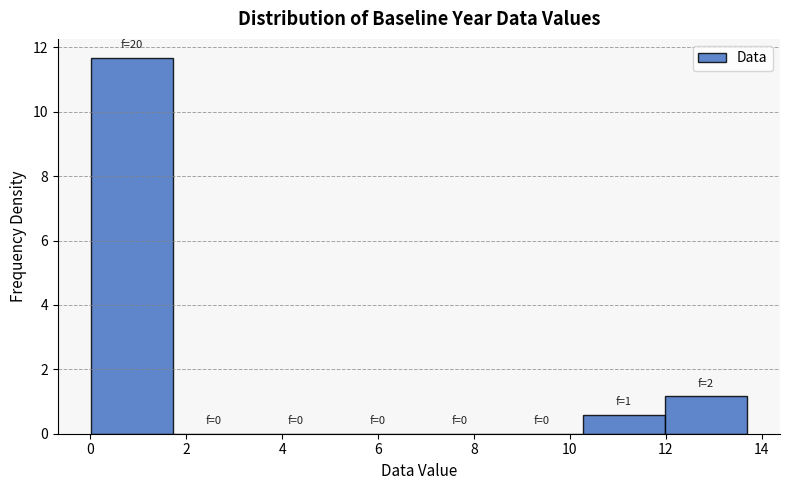

Over which range of the x-axis is the bar tallest?

0.0 to 1.8